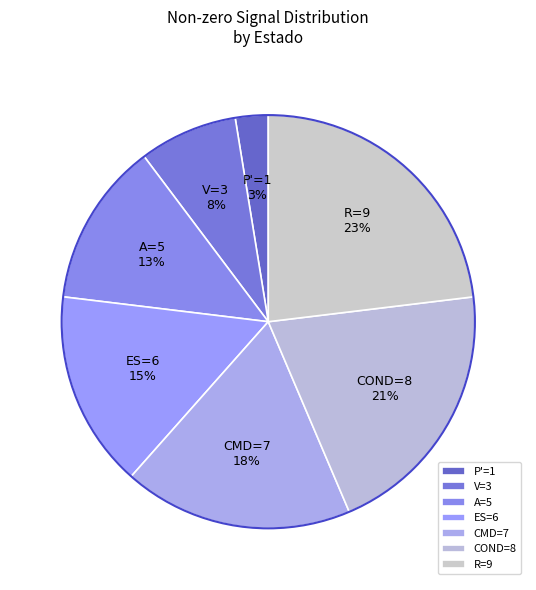

Is there any slice that represents more than half of the pie?

No